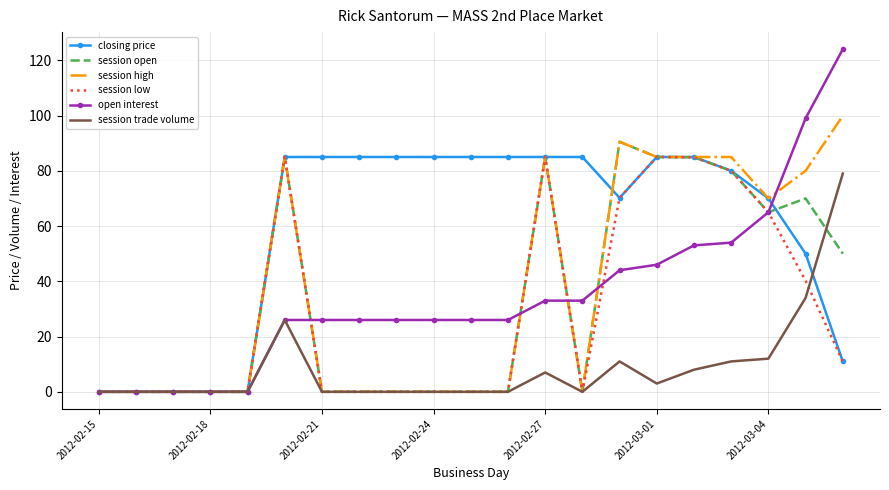

What is the highest value of the session low series?

85.0